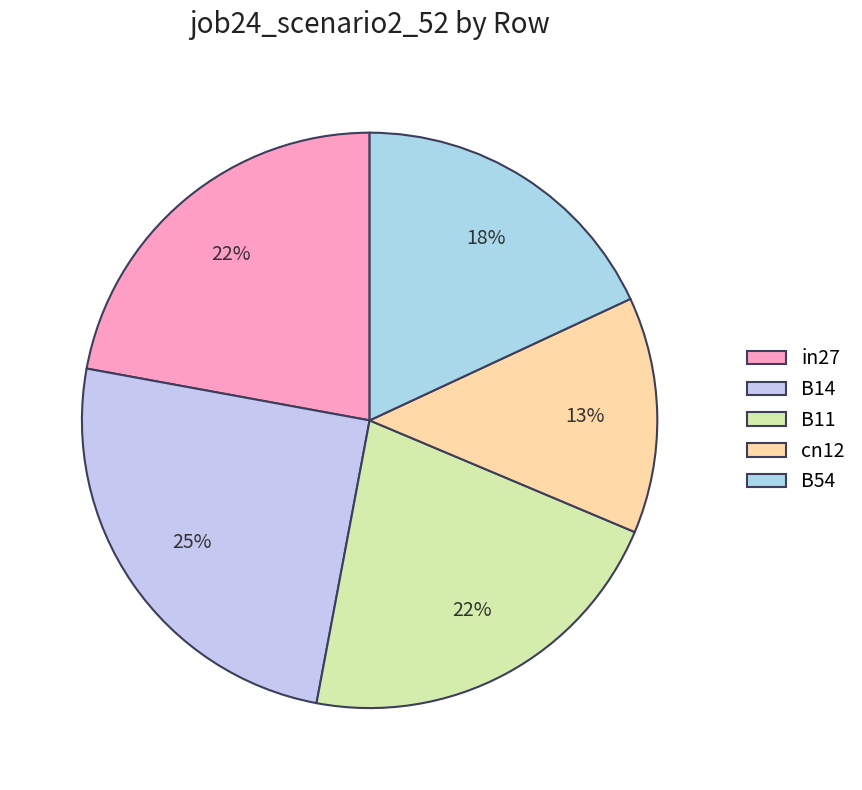

Is there any slice that represents more than half of the pie?

No